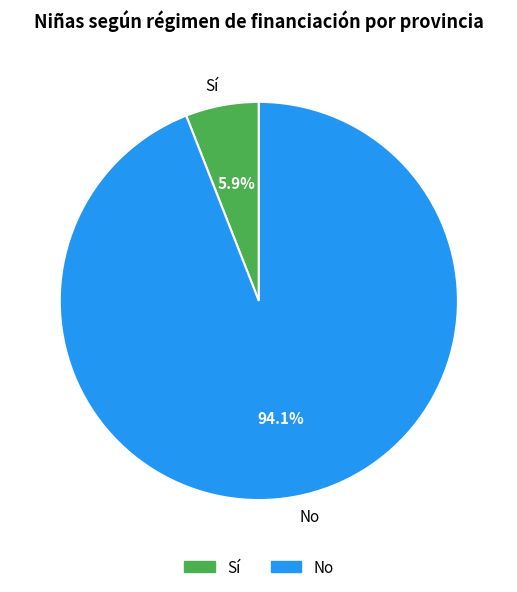

What portion of the pie excludes No?

5.9%